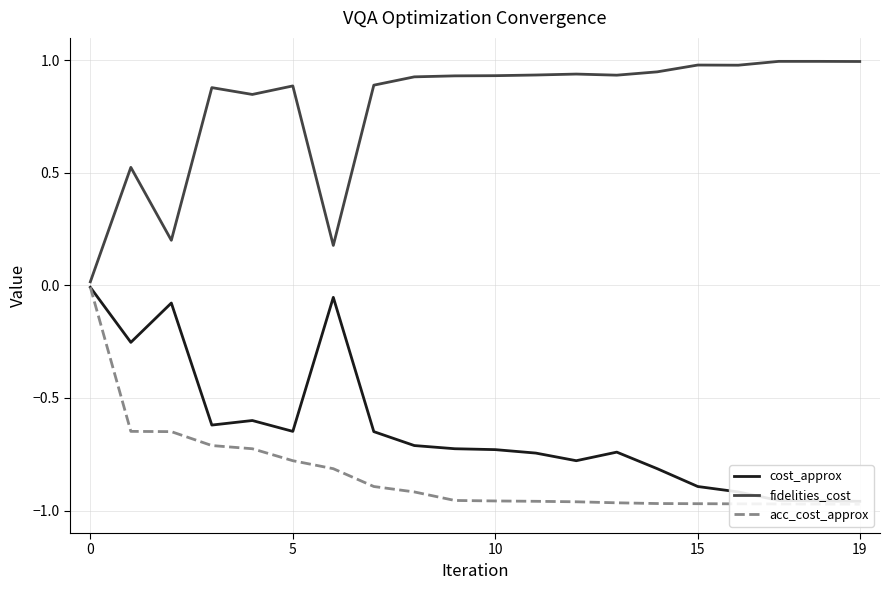

What is the total value across all series at 16?

-0.9